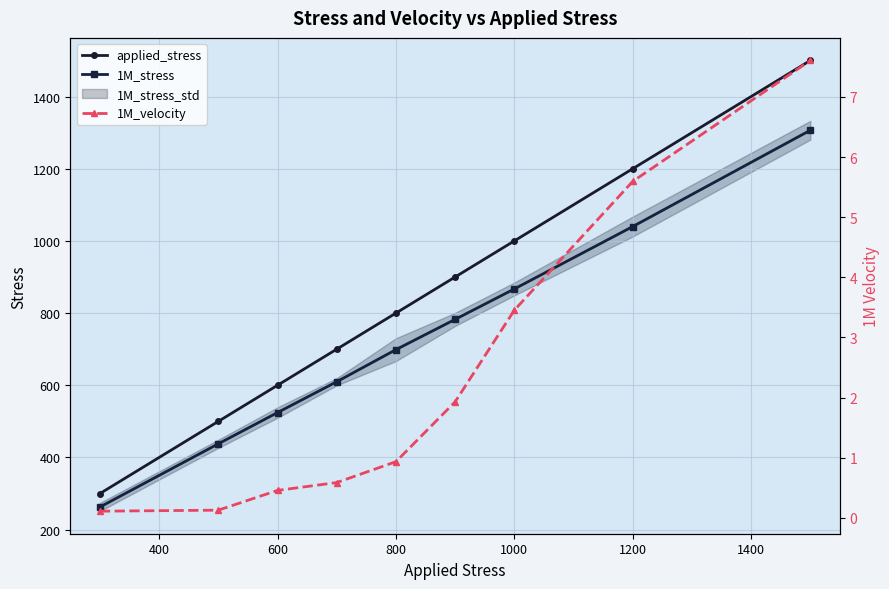

What is the difference between the second highest and second lowest values in the 1M_stress series?

601.9